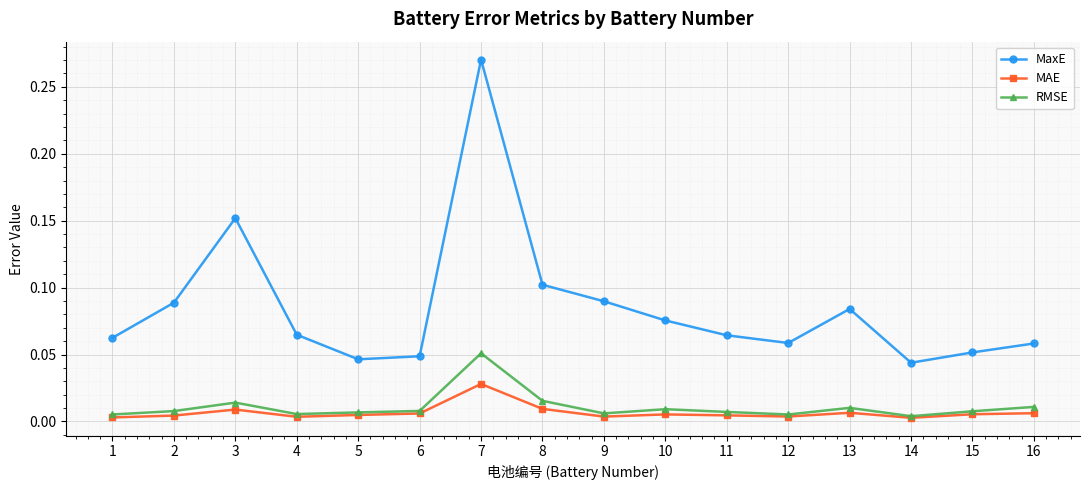

True or false: MAE has a value of 0.0 at 4.

True